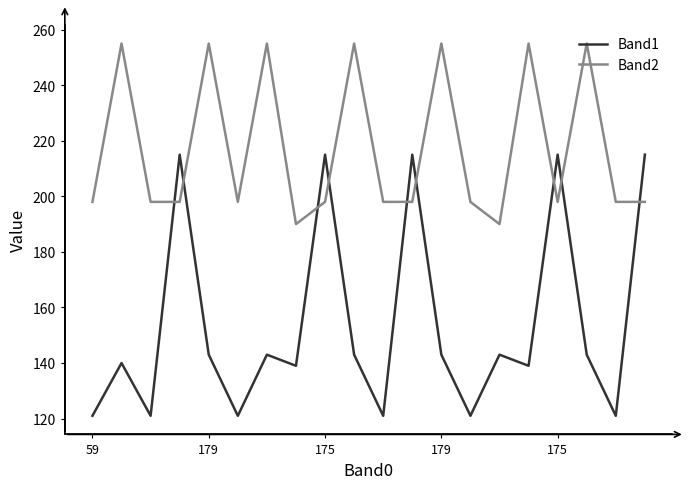

Rank the series by their average value, from lowest to highest.

Band1, Band2